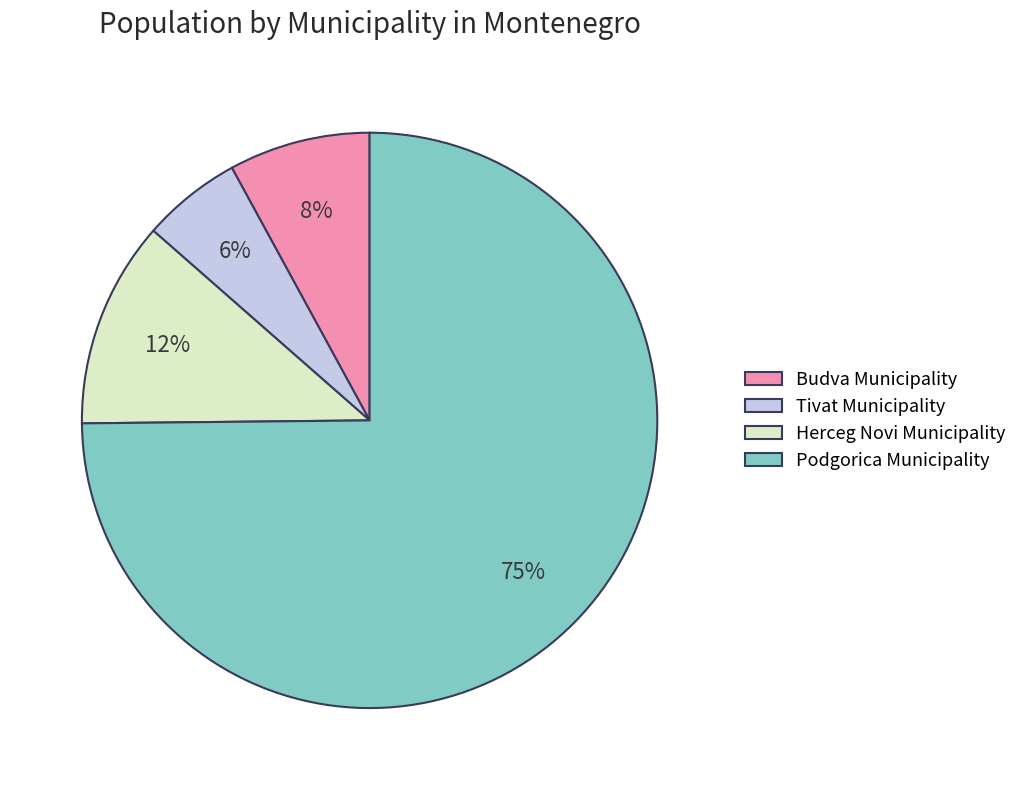

How many slices are in this pie chart?

4